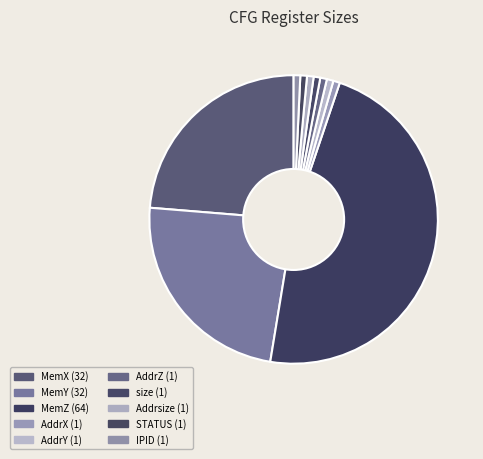

How many slices are in this pie chart?

10